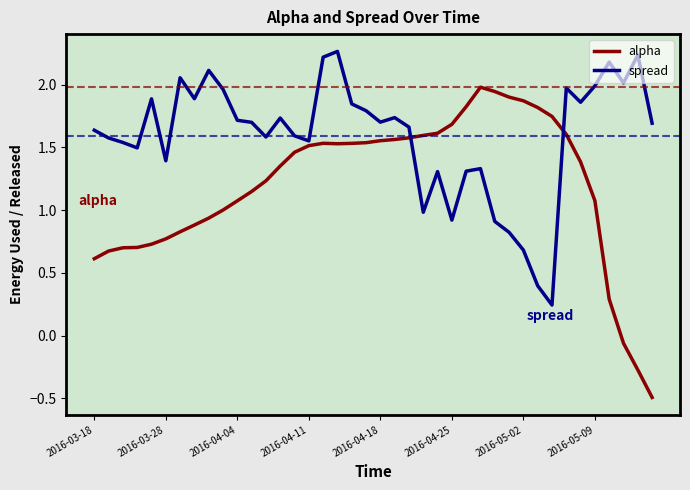

True or false: alpha and spread intersect in this chart.

True